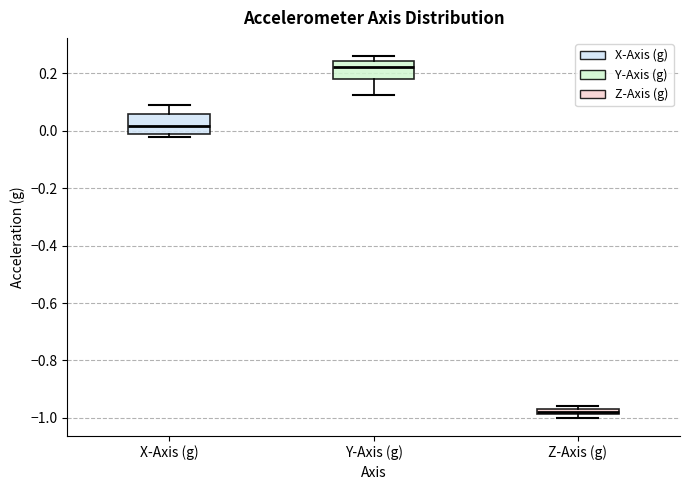

Where is the lower edge of the box for Z-Axis (g) on the y-axis? The values are not printed on the chart, so give them approximately, as read against the axis.

-0.98